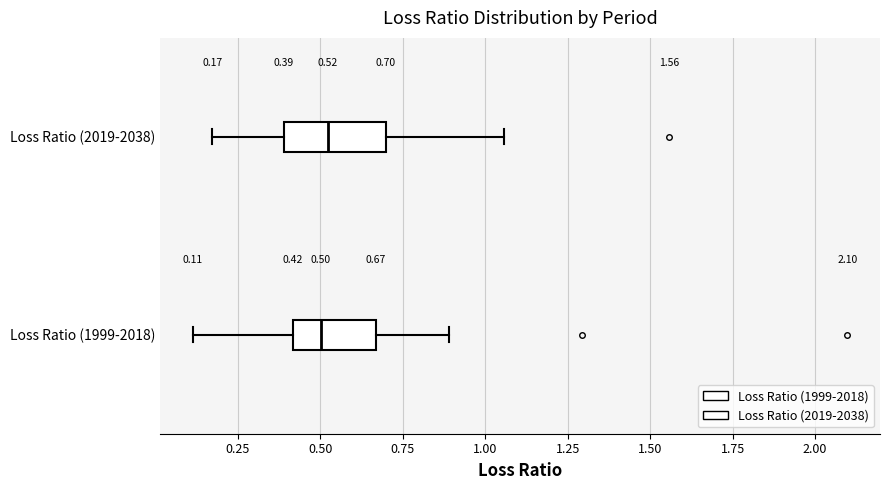

Which box is the widest, from its left edge to its right edge?

Loss Ratio (2019-2038)